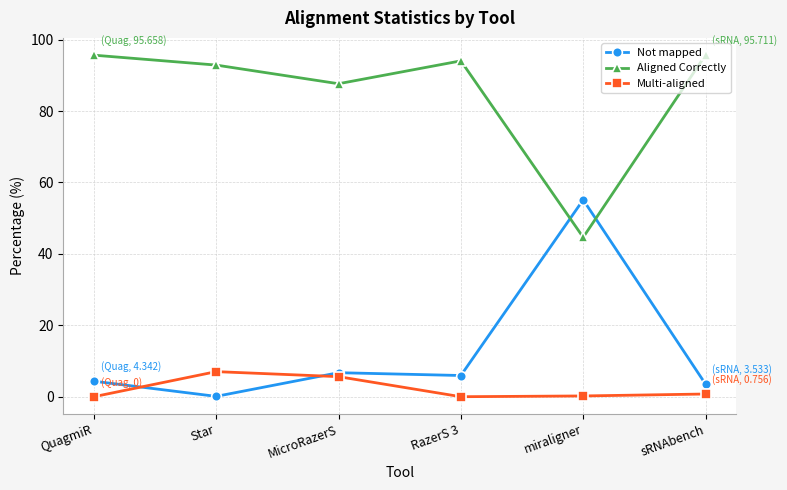

What is the value of the Not mapped point at the 5th from the left?

55.1